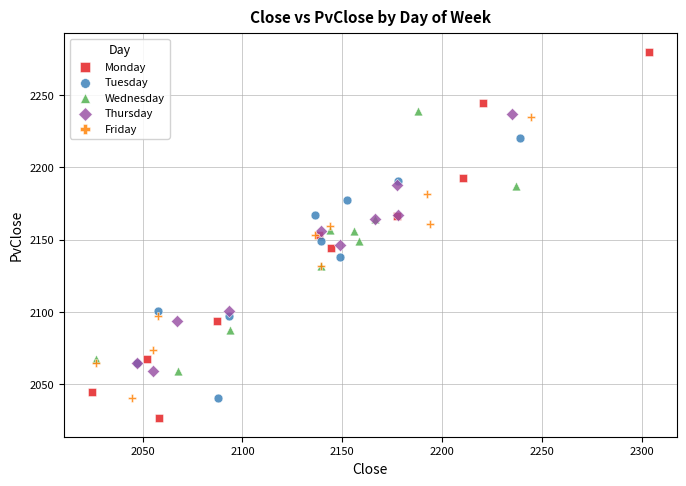

What are all the series names shown in the legend?

Monday, Tuesday, Wednesday, Thursday, Friday